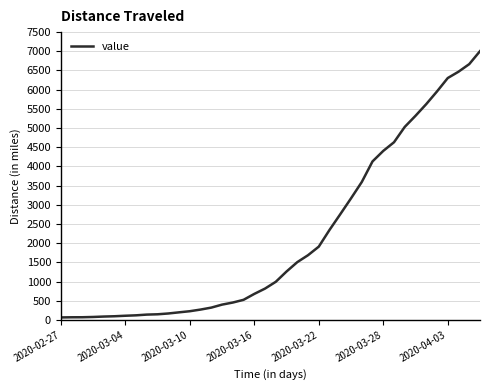

What is the greatest value displayed?

7004